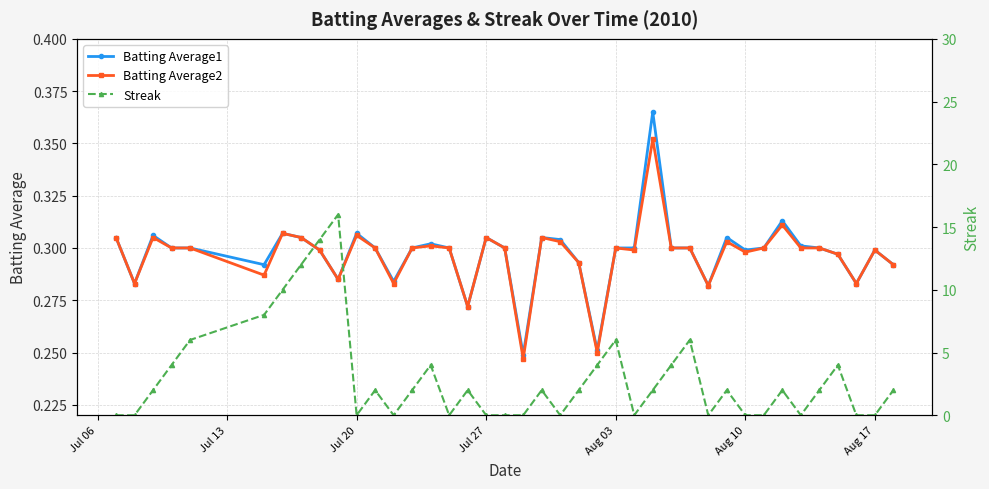

True or false: Batting Average2 has more than 2 points higher than both neighbors.

True